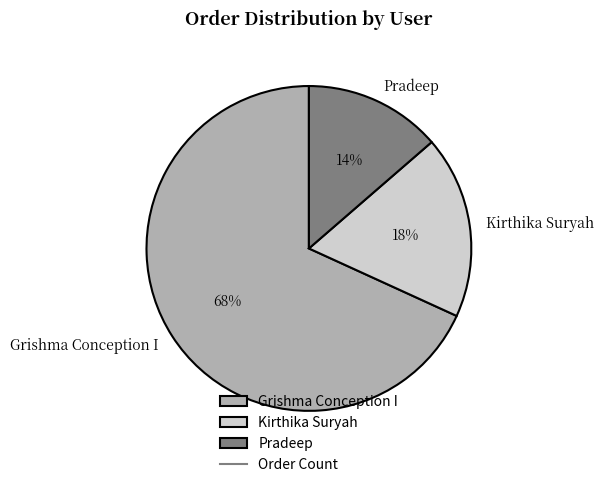

To the nearest percent, what portion does Grishma Conception I represent?

68%